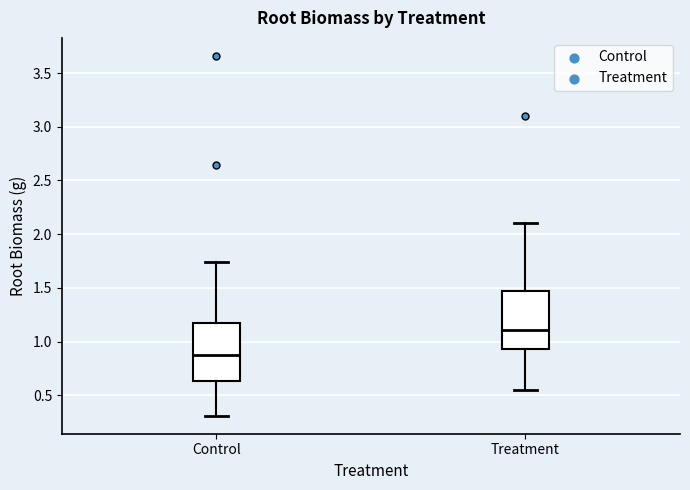

Reading left to right, transcribe this box plot: for each box, give where its median line is, the range the box spans, and where its two whiskers end, as read against the y-axis. The values are not printed on the chart, so give them approximately, as read against the axis.

Control: median 0.90, box 0.65 to 1.15, whiskers 0.30 to 1.75
Treatment: median 1.10, box 0.95 to 1.50, whiskers 0.55 to 2.10